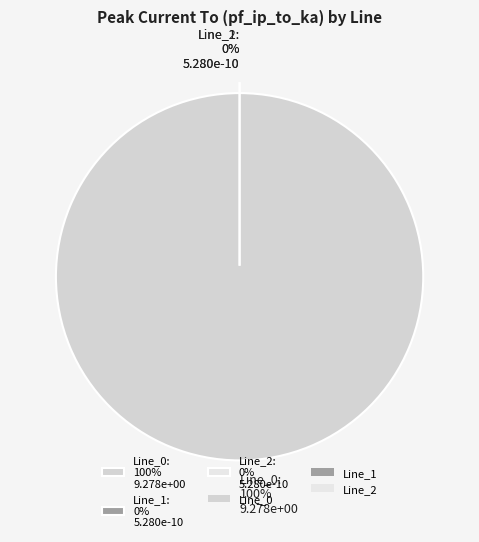

Does Line_2 represent more than half of the total?

No